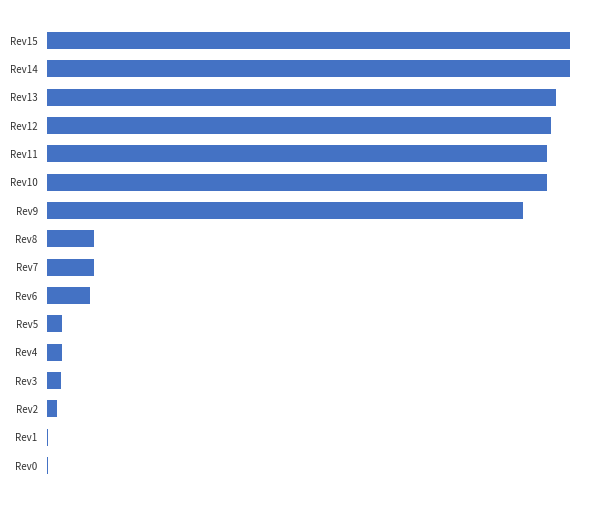

Are the bars grouped side by side (vs. stacked)?

No